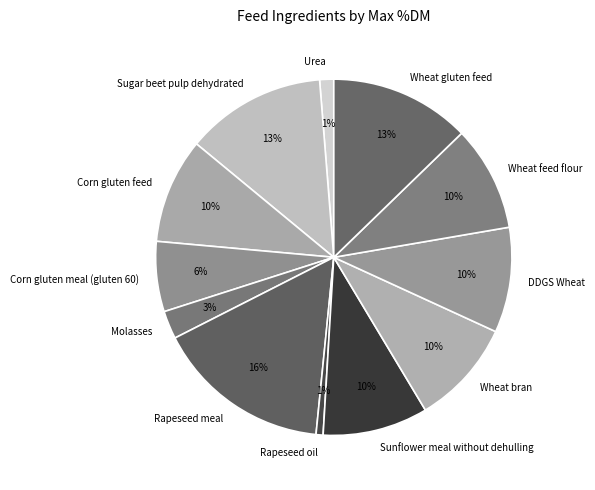

Count the number of slices in the pie.

12